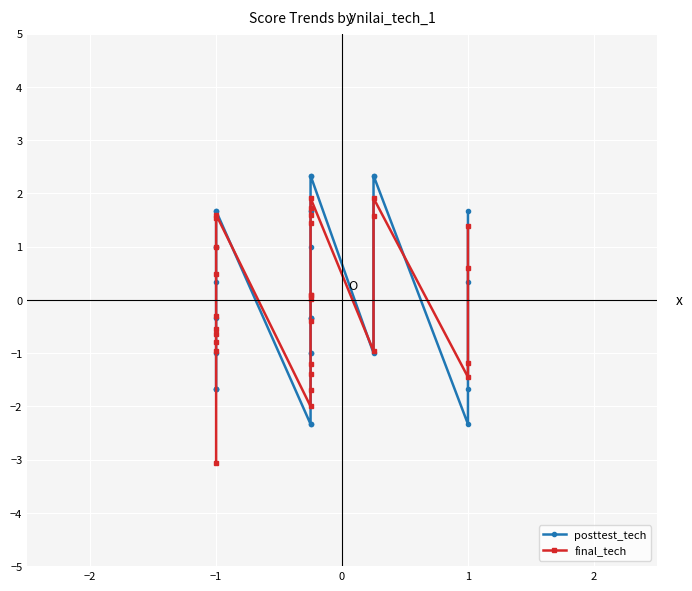

Which series has the largest range (max minus min)?

final_tech